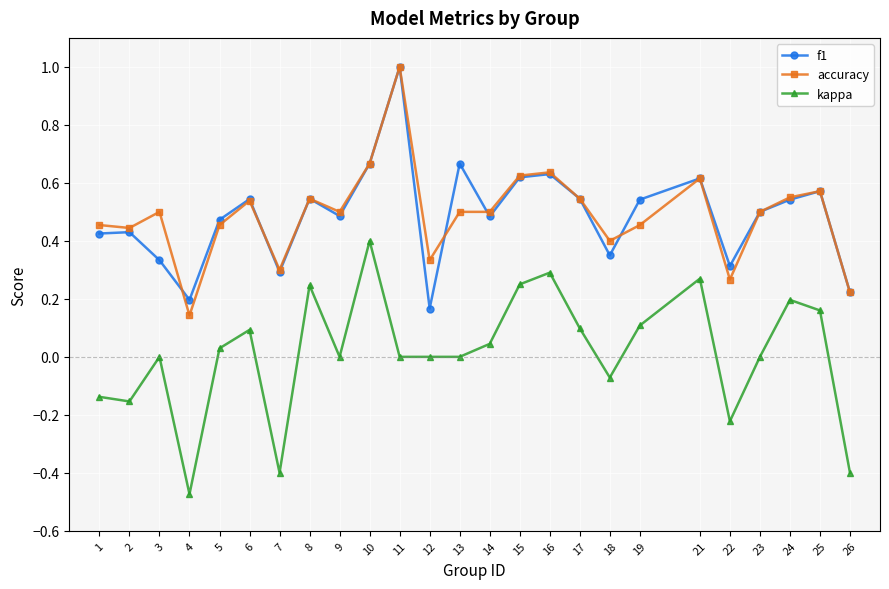

Which series changed the most between 9 and 24?

kappa